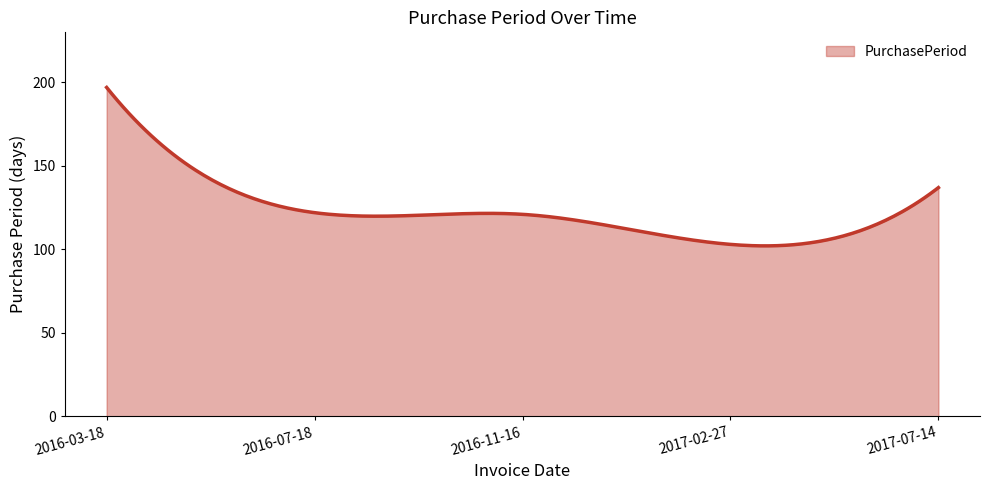

What is the greatest value displayed?

197.0